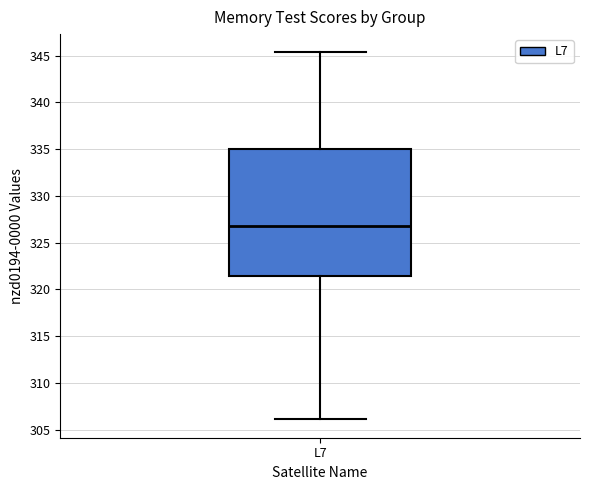

Where is the upper edge of the box for L7 on the y-axis? The values are not printed on the chart, so give them approximately, as read against the axis.

335.0